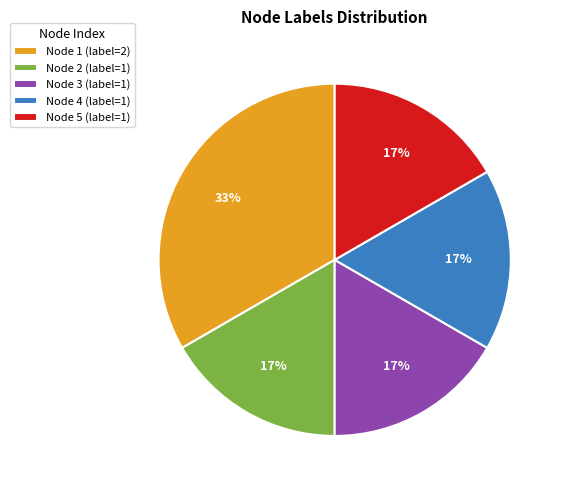

Approximately how many times larger is the value at Node 3 (label=1) compared to Node 2 (label=1)?

1.0